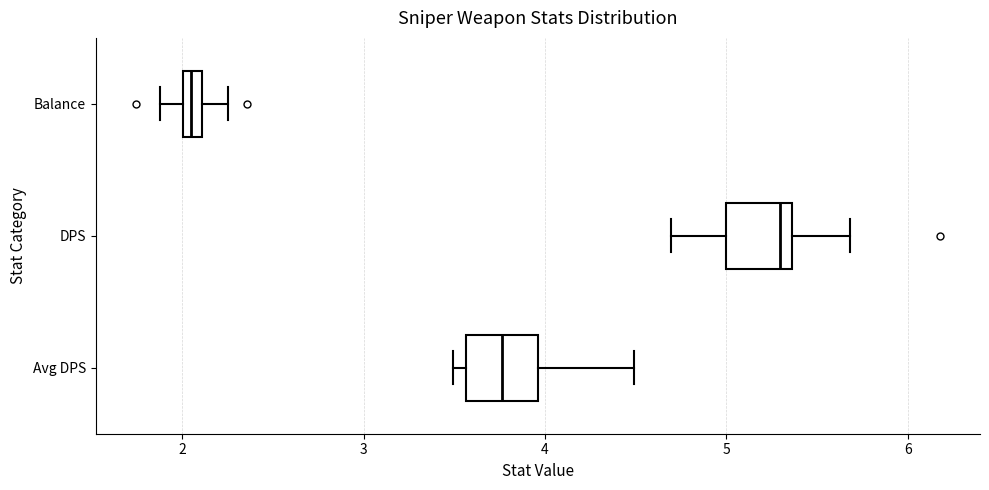

Which box has the furthest to the right median line?

DPS